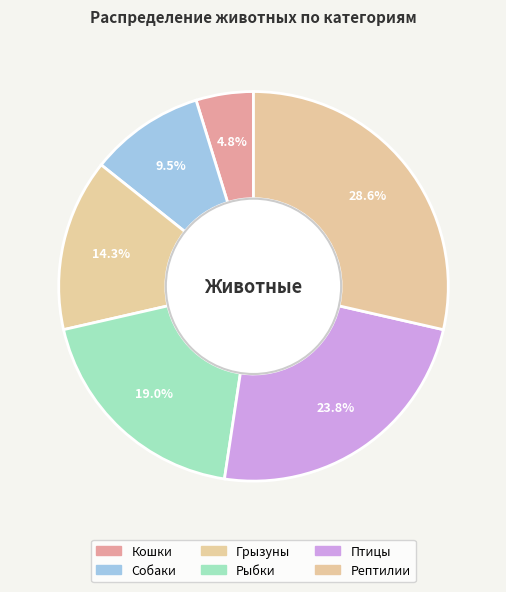

How many slices are in this pie chart?

6